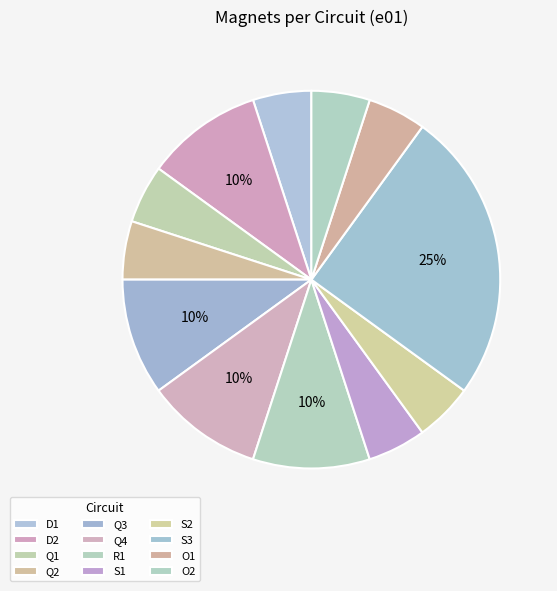

What is the total percentage of D1 and O2?

10.0%